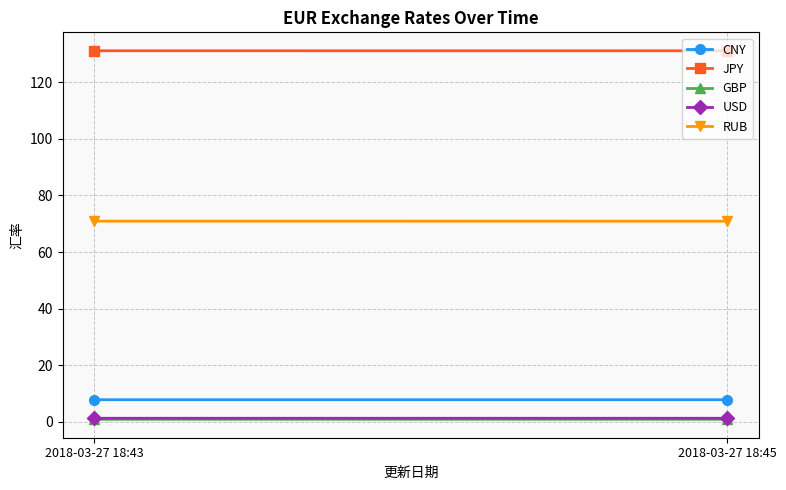

What is the value of the JPY point at the 2nd from the left?

131.1